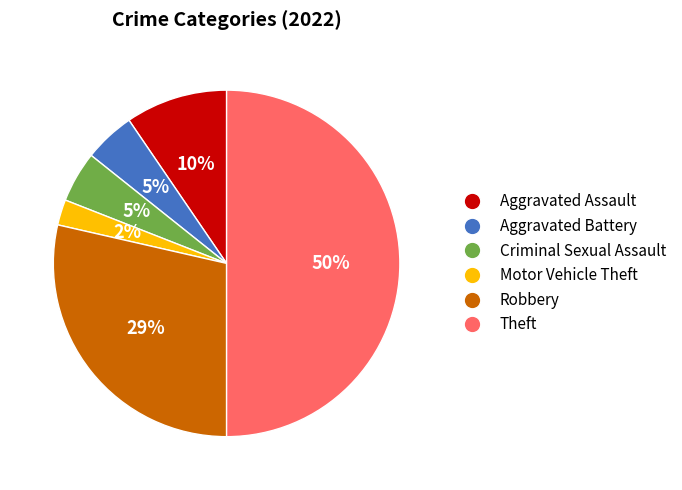

True or false: Theft accounts for 50% of the total.

True